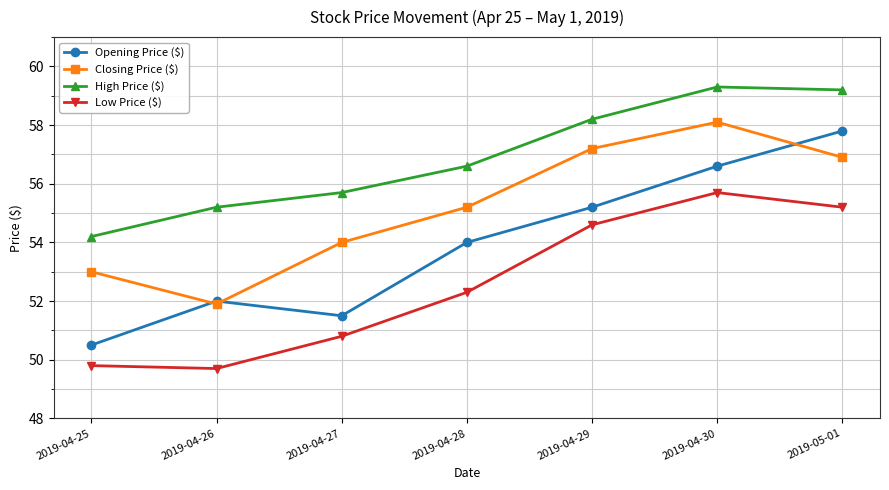

Which series has the largest range (max minus min)?

Opening Price ($)